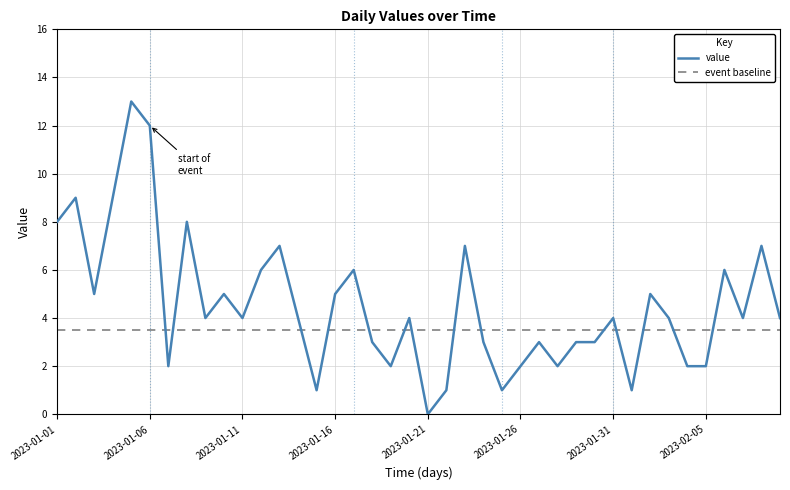

Reading left to right, transcribe all the data shown in this chart.

2023-01-01=8	2023-01-02=9	2023-01-03=5	2023-01-04=9	2023-01-05=13	2023-01-06=12	2023-01-07=2	2023-01-08=8	2023-01-09=4	2023-01-10=5	2023-01-11=4	2023-01-12=6	2023-01-13=7	2023-01-14=4	2023-01-15=1	2023-01-16=5	2023-01-17=6	2023-01-18=3	2023-01-19=2	2023-01-20=4	2023-01-21=0	2023-01-22=1	2023-01-23=7	2023-01-24=3	2023-01-25=1	2023-01-26=2	2023-01-27=3	2023-01-28=2	2023-01-29=3	2023-01-30=3	2023-01-31=4	2023-02-01=1	2023-02-02=5	2023-02-03=4	2023-02-04=2	2023-02-05=2	2023-02-06=6	2023-02-07=4	2023-02-08=7	2023-02-09=4